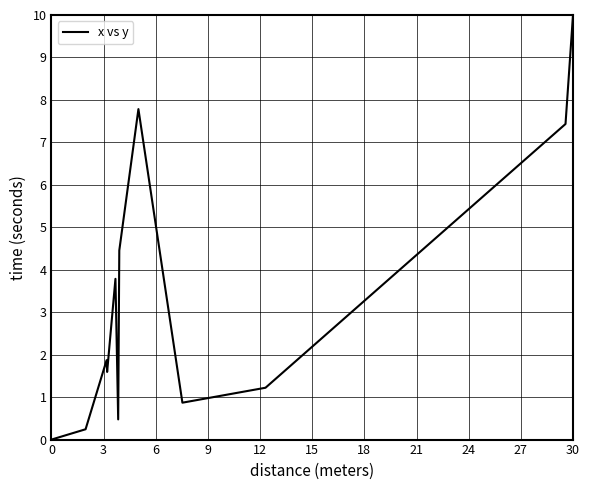

What is the greatest value displayed?

10.0